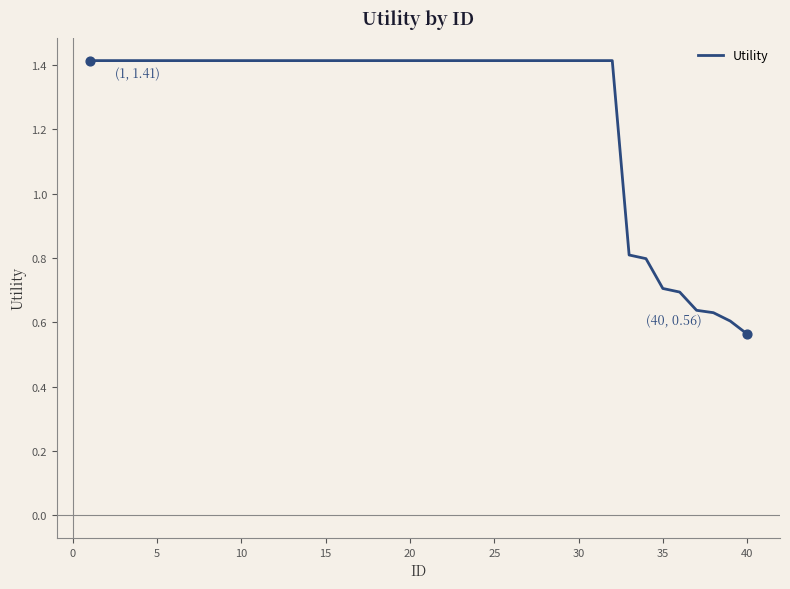

What is the difference between the maximum and minimum values?

0.9